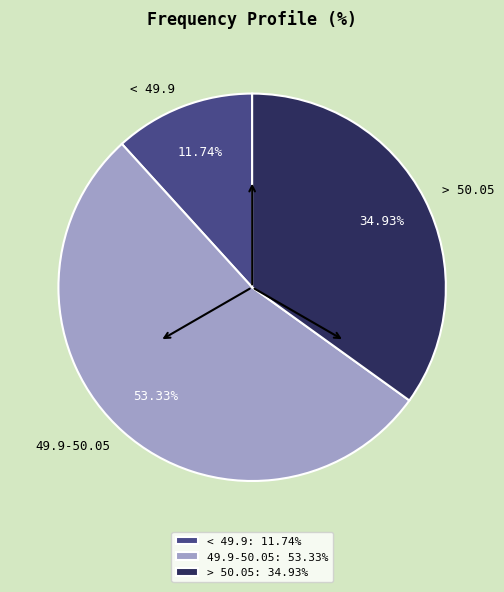

The 49.9-50.05 slice represents 64% of the pie. True or false?

False